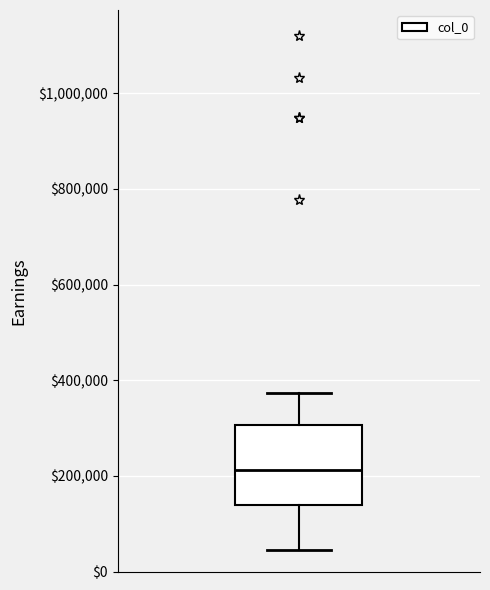

Transcribe this box plot: give where the median line is, the range the box spans, and where the two whiskers end, as read against the y-axis. The values are not printed on the chart, so give them approximately, as read against the axis.

median 220000, box 140000 to 300000, whiskers 40000 to 380000